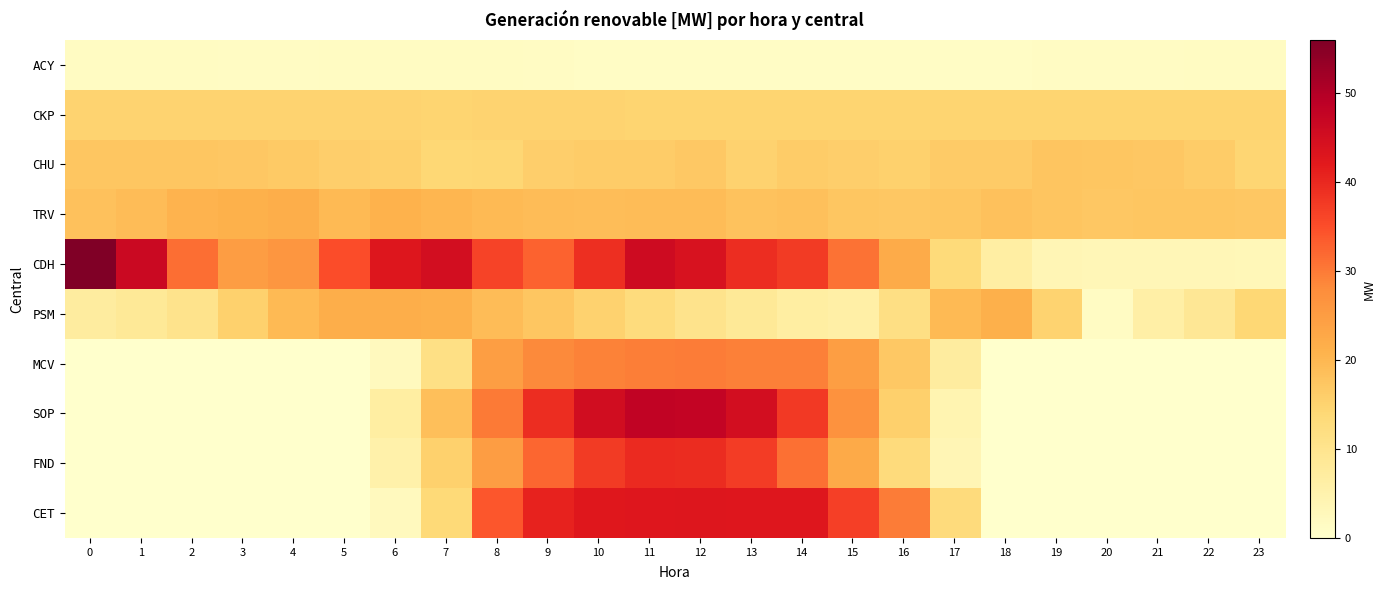

Reading right to left, what are all the values shown in this chart?

ACY: 23=1.5	22=1.6	21=1.4	20=1.5	19=1.4	18=1.3	17=1.2	16=1.2	15=1.3	14=1.3	13=1.2	12=1.2	11=1.2	10=1.3	9=1.5	8=1.5	7=1.6	6=1.6	5=1.6	4=1.5	3=1.5	2=1.6	1=1.6	0=1.6
CKP: 23=14.8	22=14.8	21=14.8	20=14.7	19=14.7	18=14.8	17=14.7	16=14.7	15=14.7	14=14.8	13=14.7	12=14.7	11=14.8	10=15.1	9=14.9	8=14.9	7=14.9	6=14.9	5=14.9	4=14.9	3=14.9	2=14.9	1=14.9	0=14.9
CHU: 23=14.5	22=16.2	21=17.2	20=17.4	19=17.6	18=16.6	17=16.5	16=15.3	15=15.8	14=16.3	13=15.2	12=16.9	11=16.3	10=16.3	9=15.8	8=14.3	7=14.1	6=15.6	5=16.0	4=16.7	3=17.2	2=17.5	1=17.3	0=17.3
TRV: 23=17.1	22=17.4	21=17.3	20=17.1	19=17.6	18=18.3	17=17.3	16=17.2	15=17.4	14=18.4	13=18.1	12=19.1	11=19.1	10=18.8	9=19.1	8=19.6	7=20.3	6=20.8	5=19.6	4=21.7	3=21.2	2=20.7	1=19.2	0=18.2
CDH: 23=3.3	22=3.4	21=3.5	20=3.4	19=3.6	18=6.5	17=13.1	16=22.3	15=30.9	14=37.5	13=39.3	12=44.1	11=45.7	10=39.0	9=32.7	8=36.5	7=44.9	6=43.0	5=35.2	4=26.0	3=24.9	2=31.3	1=46.5	0=56.0
PSM: 23=14.0	22=8.8	21=6.1	20=1.4	19=15.0	18=21.2	17=19.5	16=11.7	15=6.0	14=6.8	13=8.5	12=10.4	11=12.8	10=15.2	9=17.5	8=19.1	7=21.2	6=21.7	5=21.8	4=19.6	3=15.5	2=10.5	1=8.5	0=7.1
MCV: 23=0.0	22=0.0	21=0.0	20=0.0	19=0.0	18=0.0	17=7.2	16=16.8	15=24.7	14=29.5	13=29.4	12=29.8	11=29.7	10=29.3	9=28.3	8=24.5	7=11.6	6=2.3	5=0.0	4=0.0	3=0.0	2=0.0	1=0.0	0=0.0
SOP: 23=0.0	22=0.0	21=0.0	20=0.0	19=0.0	18=0.0	17=4.4	16=15.7	15=27.0	14=37.7	13=45.0	12=47.8	11=48.0	10=45.3	9=39.1	8=30.0	7=18.7	6=6.6	5=0.1	4=0.0	3=0.0	2=0.0	1=0.0	0=0.0
FND: 23=0.0	22=0.0	21=0.0	20=0.0	19=0.0	18=0.0	17=3.6	16=12.9	15=22.3	14=31.1	13=37.2	12=39.5	11=39.7	10=37.4	9=32.4	8=24.8	7=15.4	6=5.4	5=0.1	4=0.0	3=0.0	2=0.0	1=0.0	0=0.0
CET: 23=0.0	22=0.0	21=0.0	20=0.0	19=0.0	18=0.0	17=13.0	16=29.9	15=36.8	14=42.8	13=42.7	12=43.0	11=42.7	10=42.5	9=40.8	8=34.0	7=13.6	6=2.2	5=0.0	4=0.0	3=0.0	2=0.0	1=0.0	0=0.0